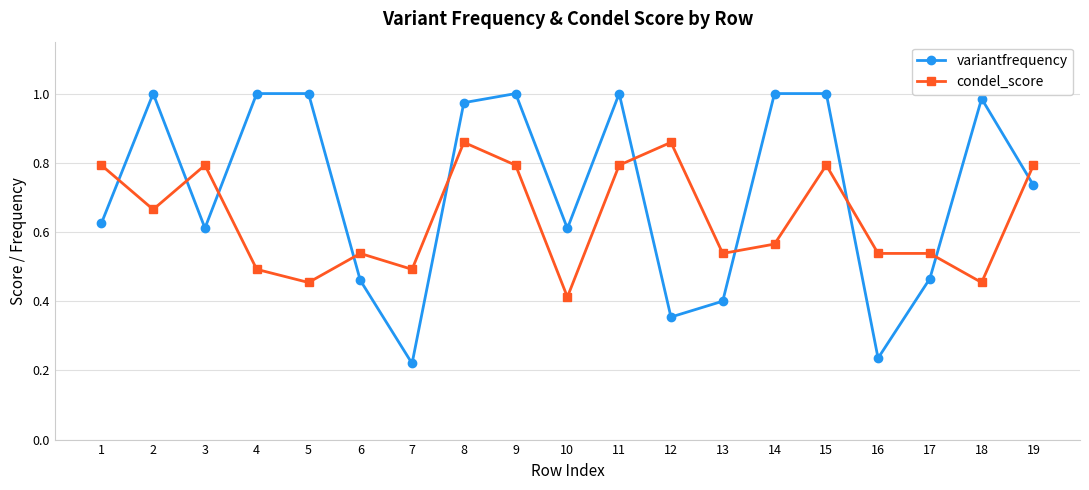

At how many categories does at least one series exceed 0?

19